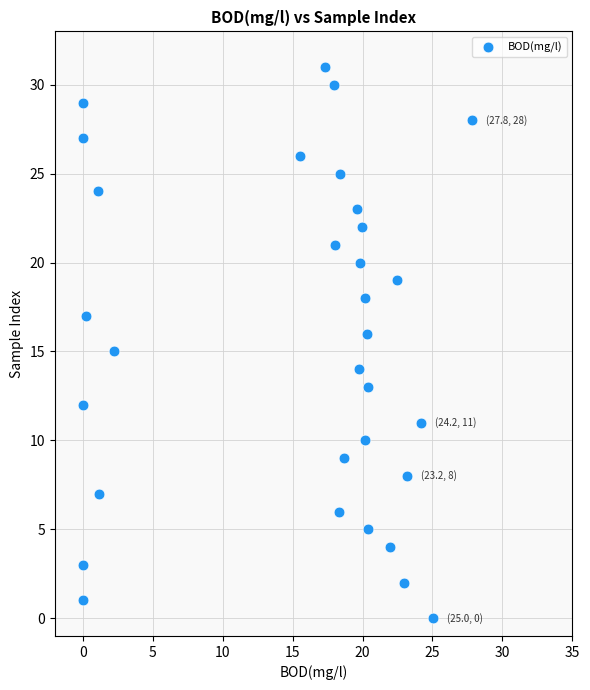

What is the range of Y values (max minus min)?

31